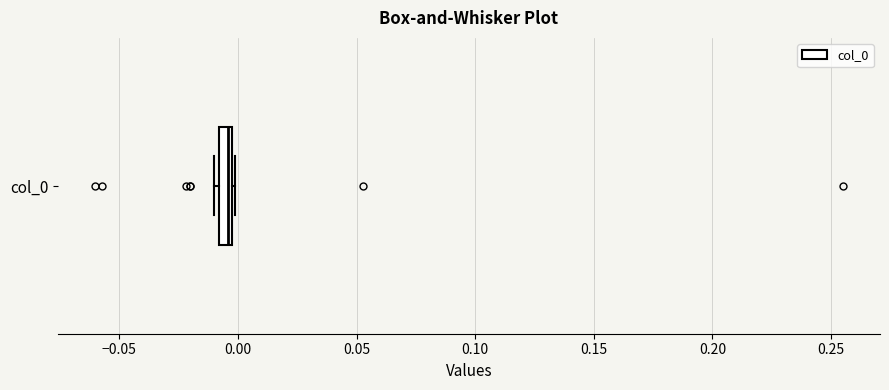

Where is the right edge of the box for col_0 on the x-axis? The values are not printed on the chart, so give them approximately, as read against the axis.

0.000